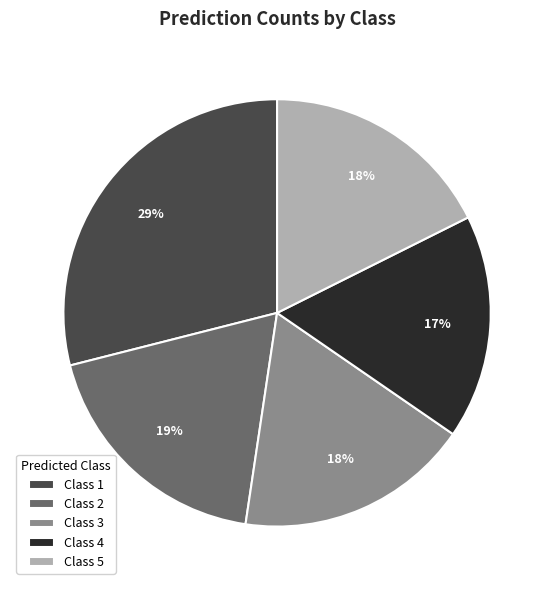

To the nearest percent, what is the difference between the largest and smallest slice percentages?

12%